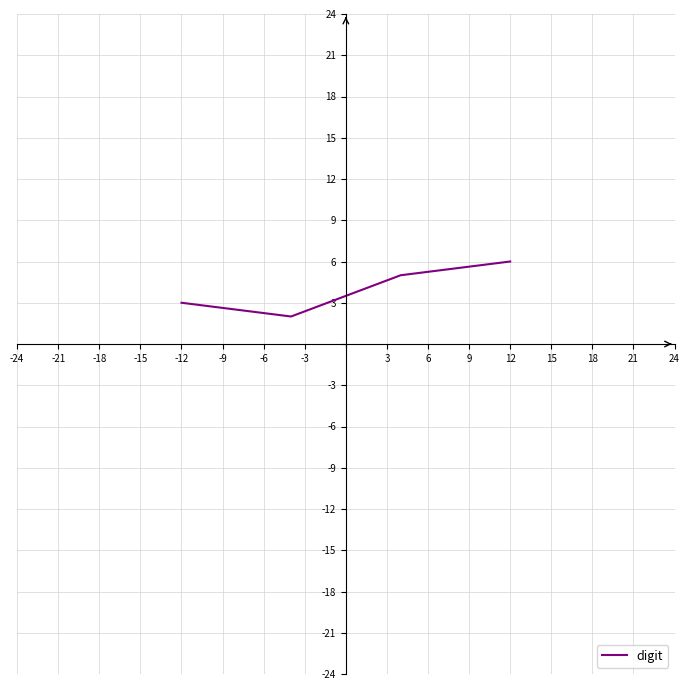

True or false: there are more than 0 points higher than both neighbors.

False